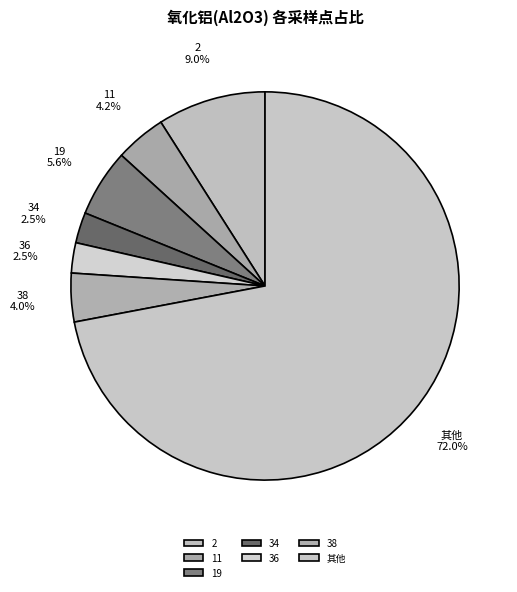

How much of the chart is everything except 34?

97.5%